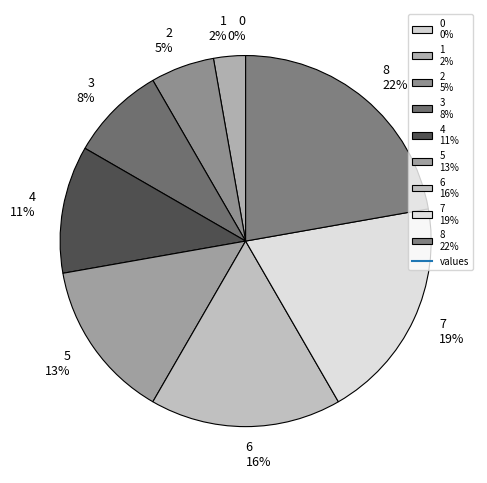

What is the total percentage of 2 and 0?

5.6%